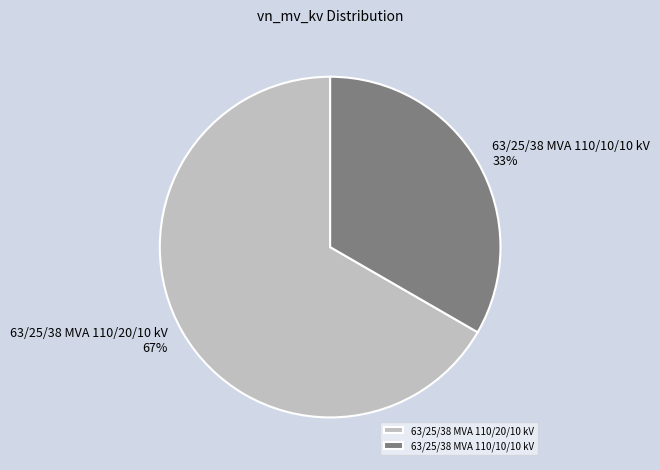

To the nearest percent, what portion does 63/25/38 MVA 110/20/10 kV represent?

67%